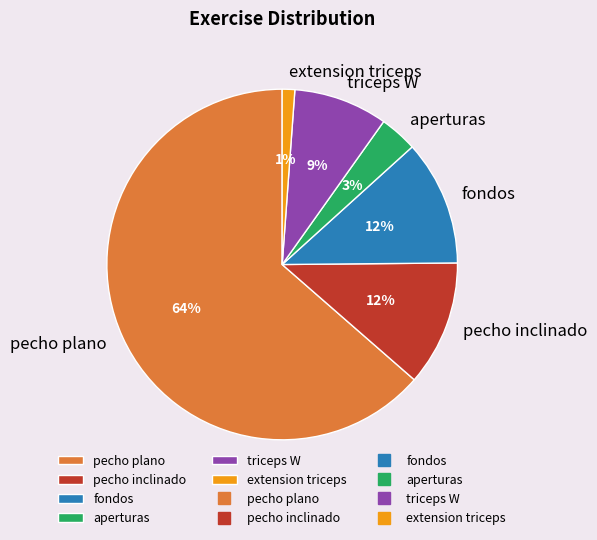

To the nearest percent, what percentage of the pie is triceps W?

9%